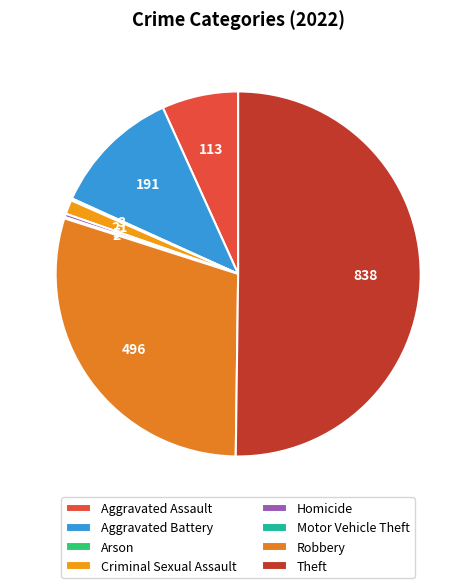

Combined, what portion of the pie is Homicide and Motor Vehicle Theft?

0.4%